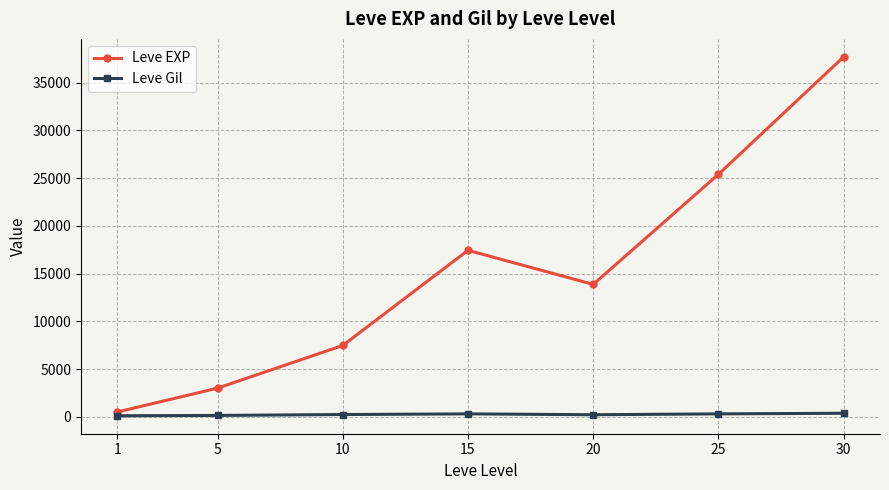

What is the value of the Leve EXP point at the 4th from the left?

17445.0